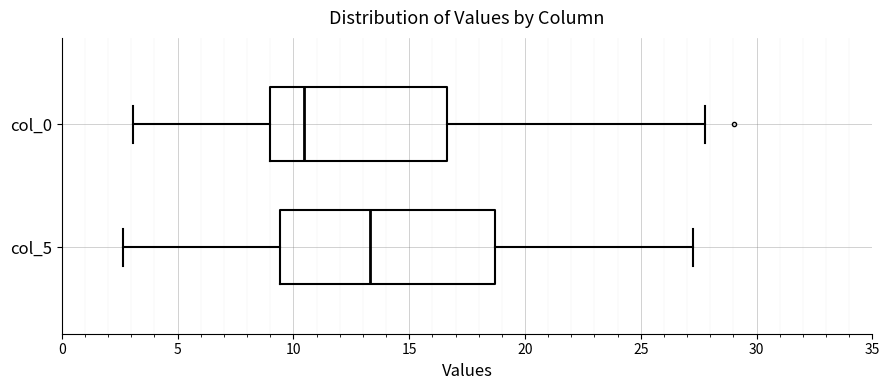

Reading bottom to top, read every box against the x-axis: the position of its median line, the range the box covers, and the ends of its whiskers. The values are not printed on the chart, so give them approximately, as read against the axis.

col_5: median 13.5, box 9.5 to 18.5, whiskers 2.5 to 27.5
col_0: median 10.5, box 9.0 to 16.5, whiskers 3.0 to 28.0